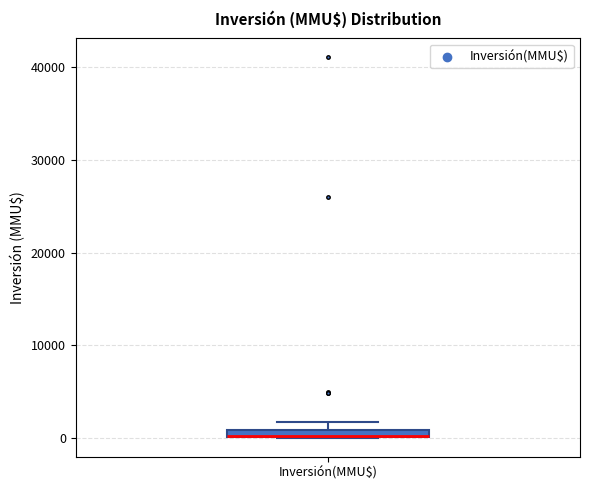

Where is the lower edge of the box for Inversión(MMU$) on the y-axis? The values are not printed on the chart, so give them approximately, as read against the axis.

0